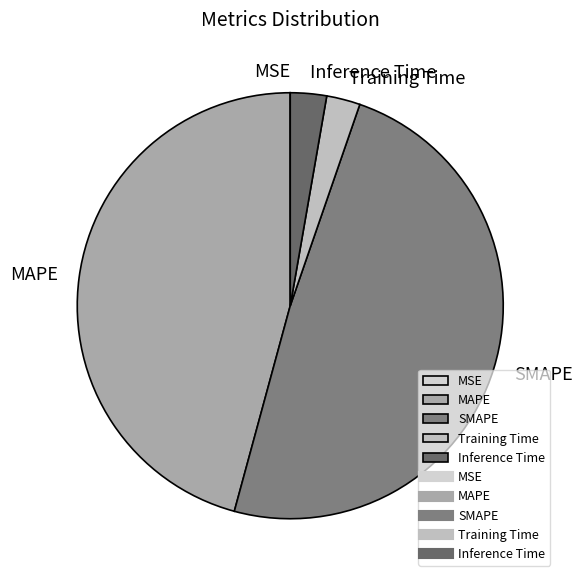

Is there any slice that represents more than half of the pie?

No